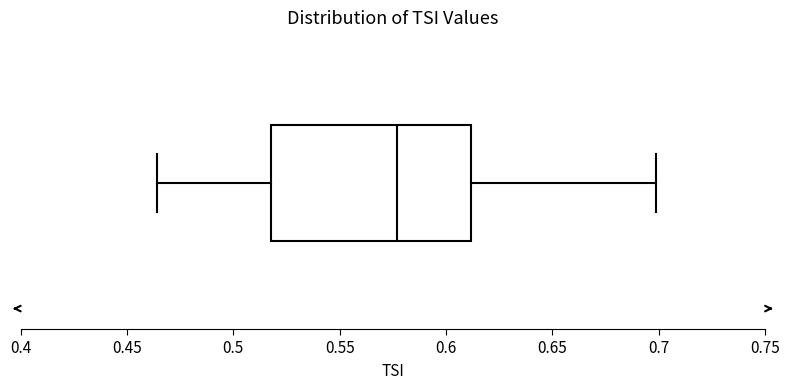

Read this box plot against the x-axis: the position of the median line, the range covered by the box, and the ends of both whiskers. The values are not printed on the chart, so give them approximately, as read against the axis.

median 0.575, box 0.515 to 0.610, whiskers 0.465 to 0.700